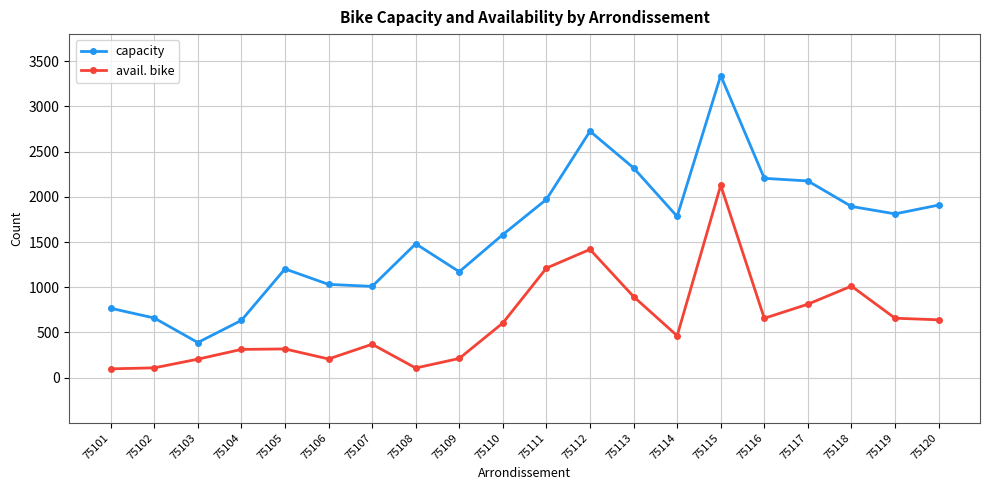

What is the greatest value displayed?

3342